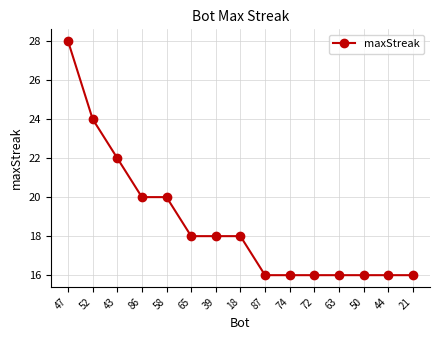

Reading left to right, transcribe all the data shown in this chart.

47=28	52=24	43=22	86=20	58=20	65=18	39=18	18=18	87=16	74=16	72=16	63=16	50=16	44=16	21=16